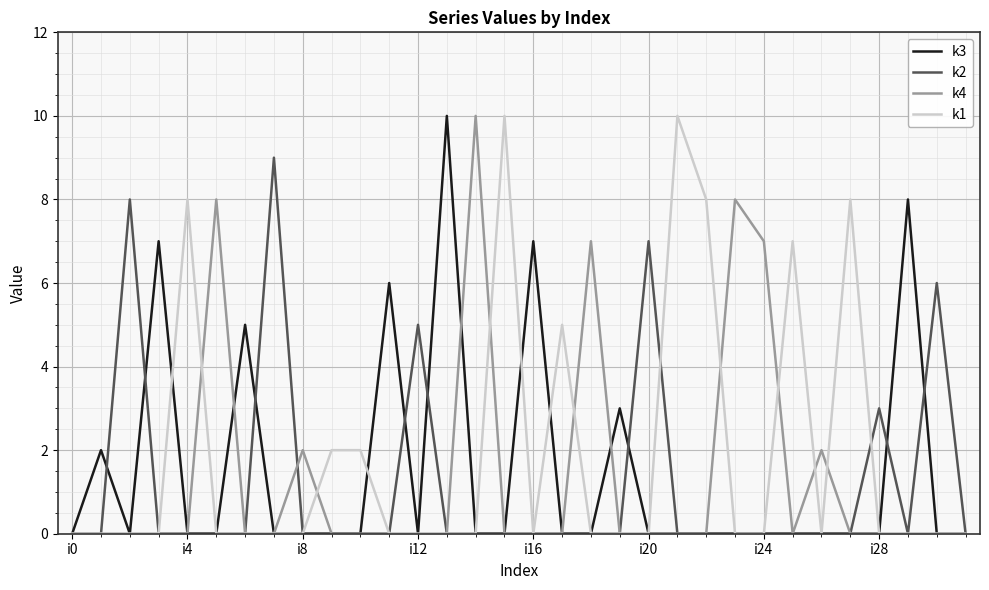

Is the value of k3 at i16 greater than the value of k2 at i12?

Yes